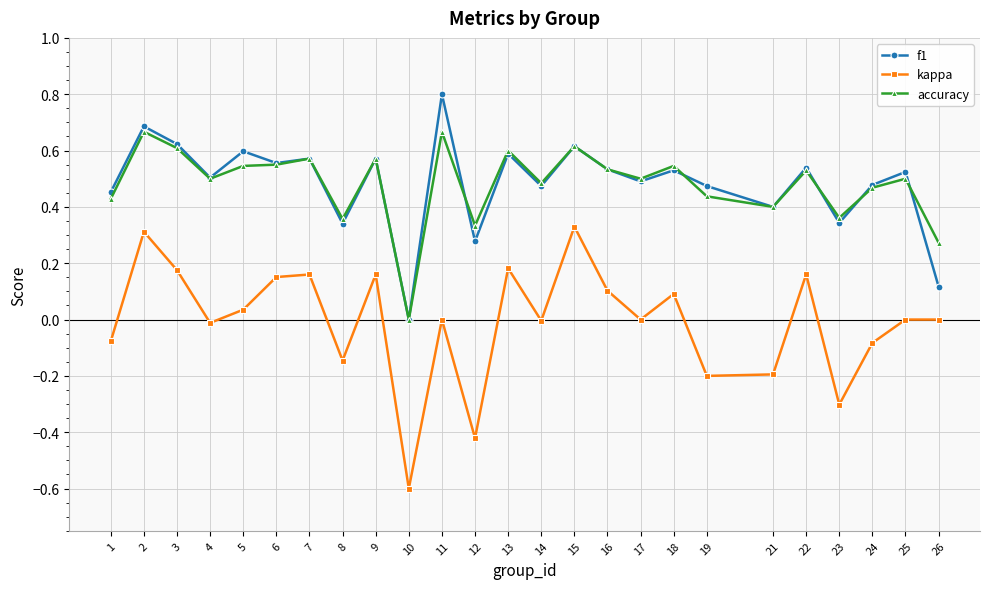

Which series changed the most between 2 and 13?

kappa